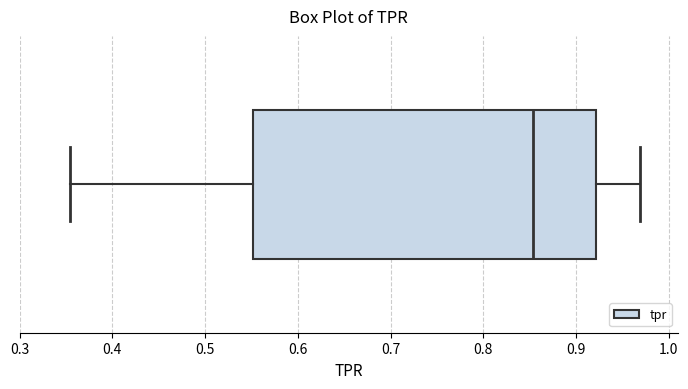

Where does the left whisker of the box end on the x-axis? The values are not printed on the chart, so give them approximately, as read against the axis.

0.35